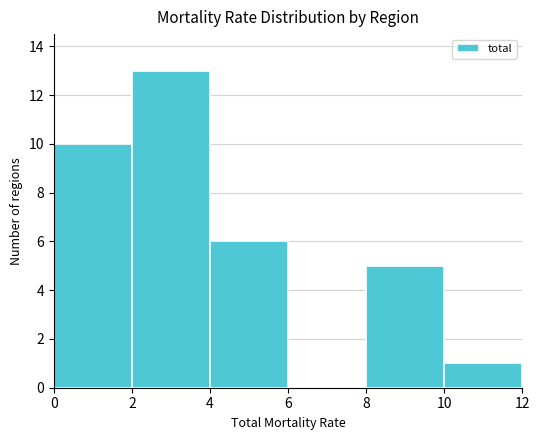

Which range on the x-axis has the tallest bar?

2 to 4